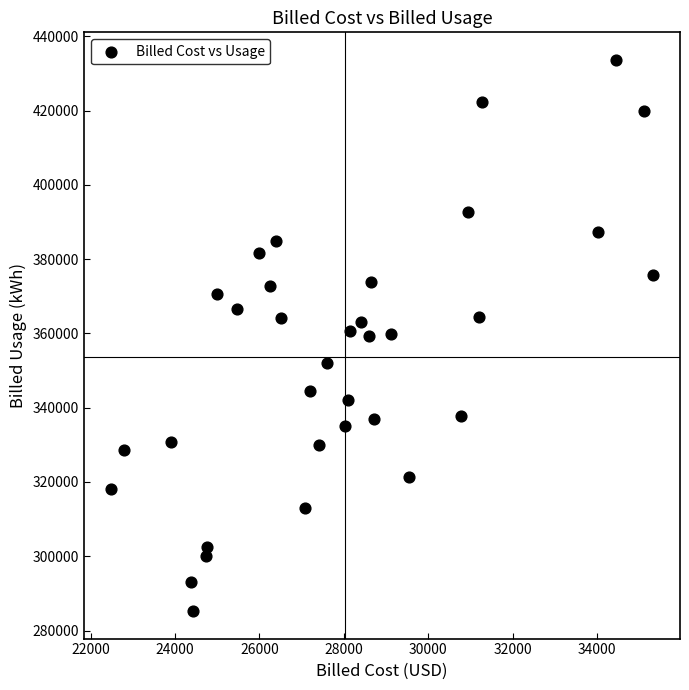

What is the range of X values (max minus min)?

12833